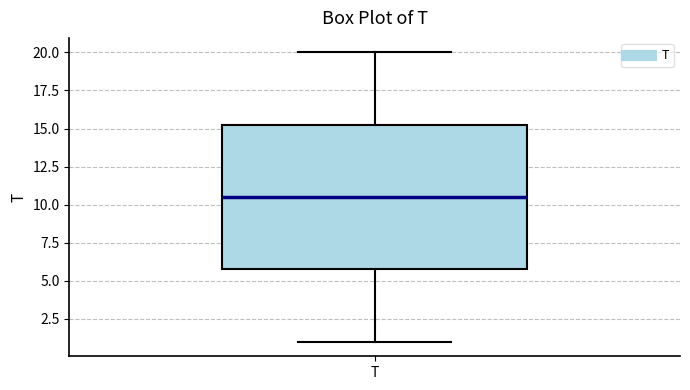

Where does the median line of the box for T sit on the y-axis? The values are not printed on the chart, so give them approximately, as read against the axis.

10.5